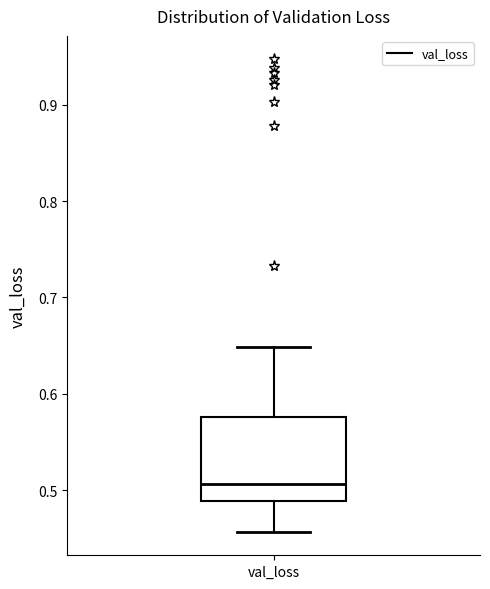

Read this box plot against the y-axis: the position of the median line, the range covered by the box, and the ends of both whiskers. The values are not printed on the chart, so give them approximately, as read against the axis.

median 0.51, box 0.49 to 0.58, whiskers 0.46 to 0.65